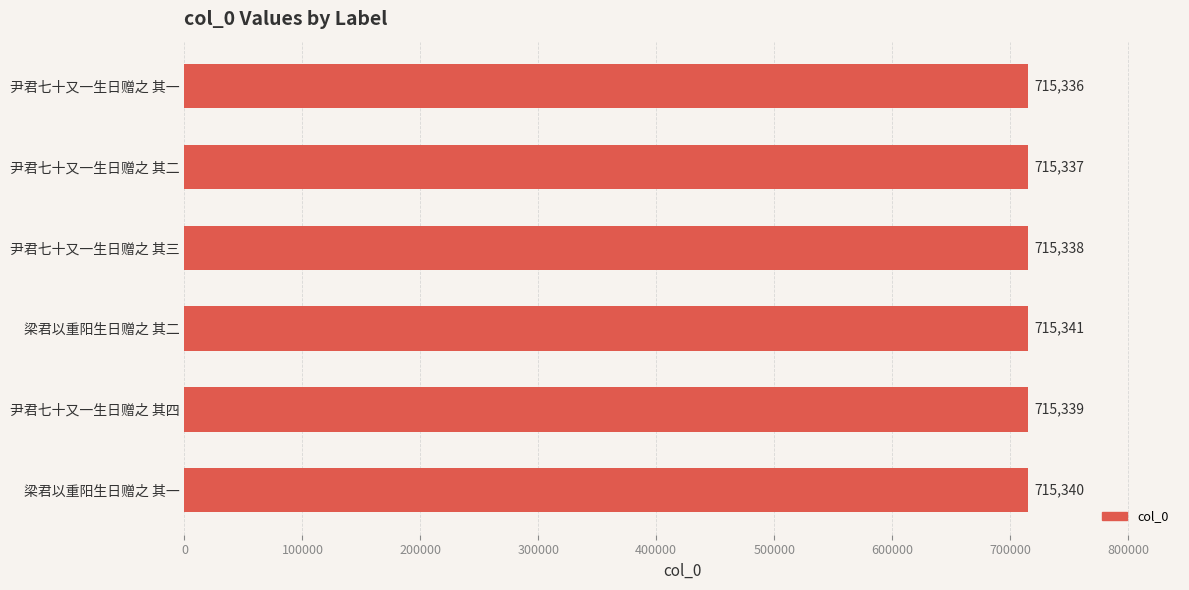

True or false: the data shows 420139 at 尹君七十又一生日赠之 其三.

False